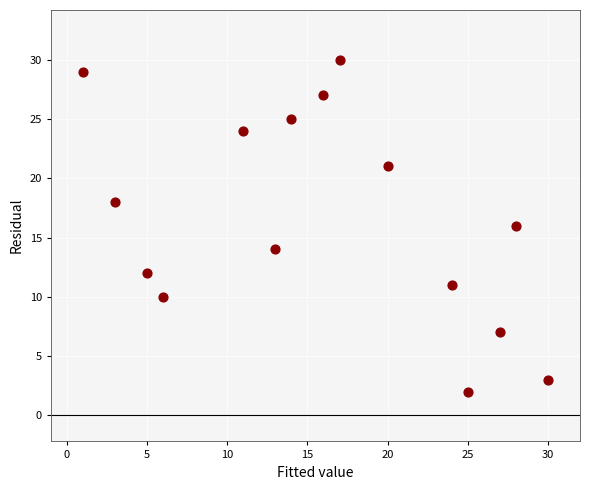

What is the range of Y values (max minus min)?

28